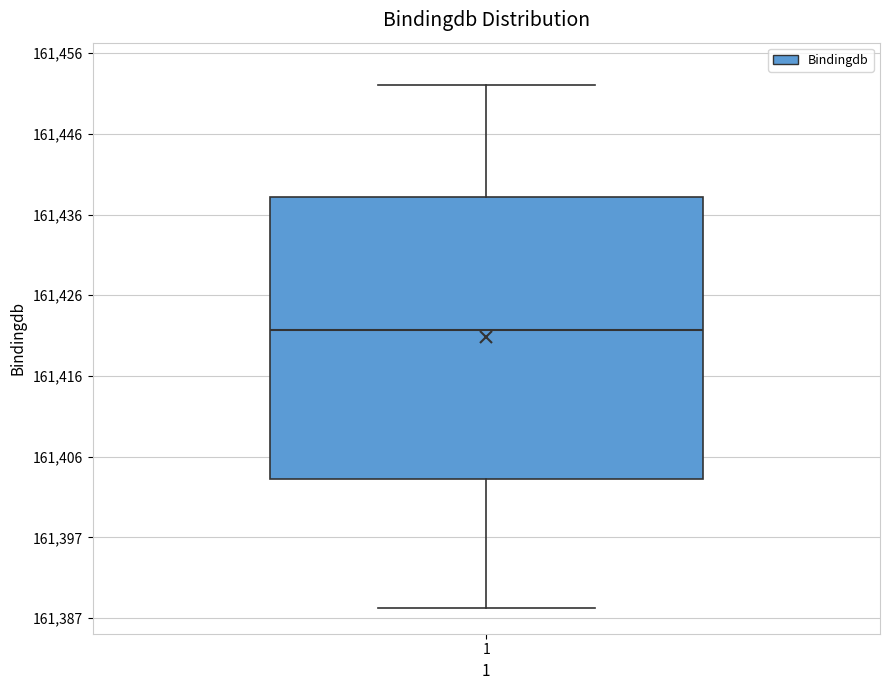

Transcribe this box plot: give where the median line is, the range the box spans, and where the two whiskers end, as read against the y-axis. The values are not printed on the chart, so give them approximately, as read against the axis.

median 161422, box 161404 to 161438, whiskers 161388 to 161452